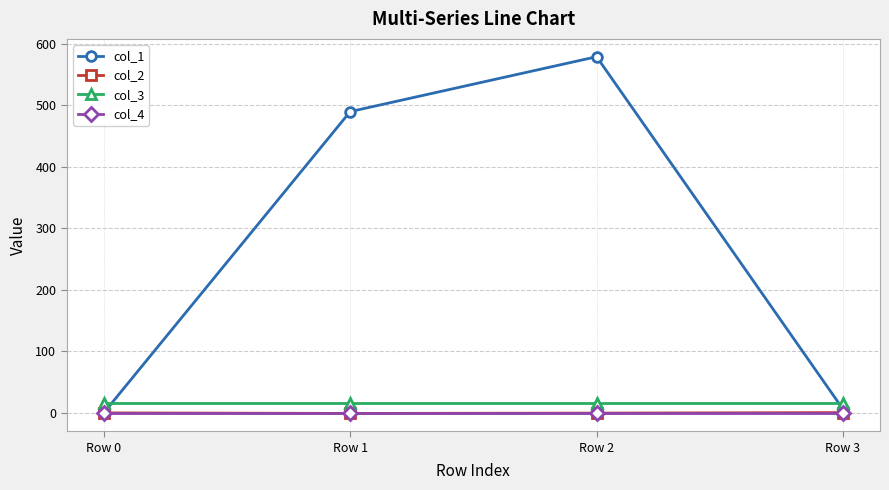

What is the lowest value of the col_3 series?

16.0